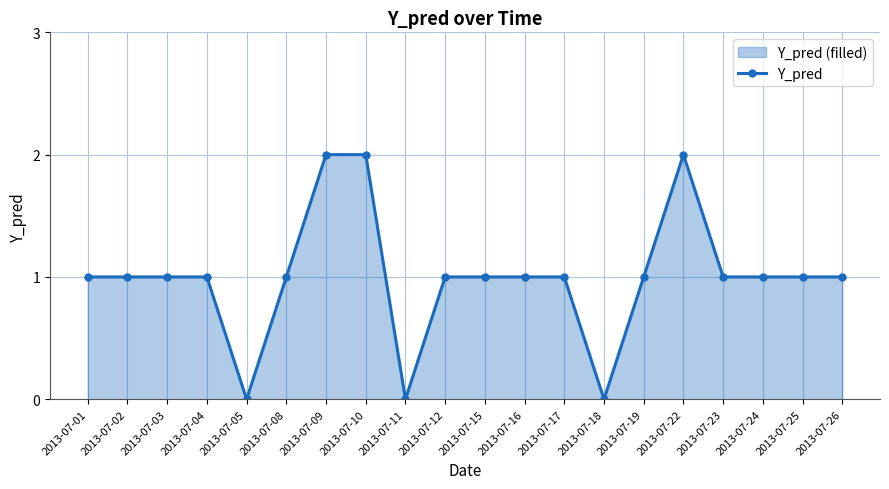

Which has a higher value, 2013-07-02 or 2013-07-22?

2013-07-22